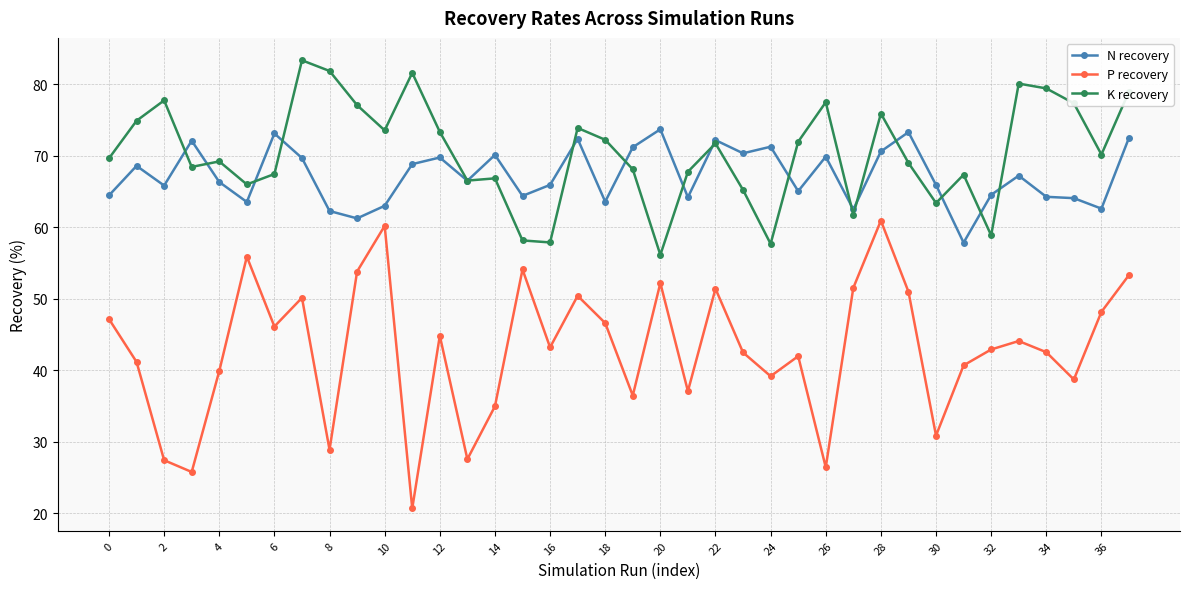

Does the chart display data point markers on the line(s)?

Yes